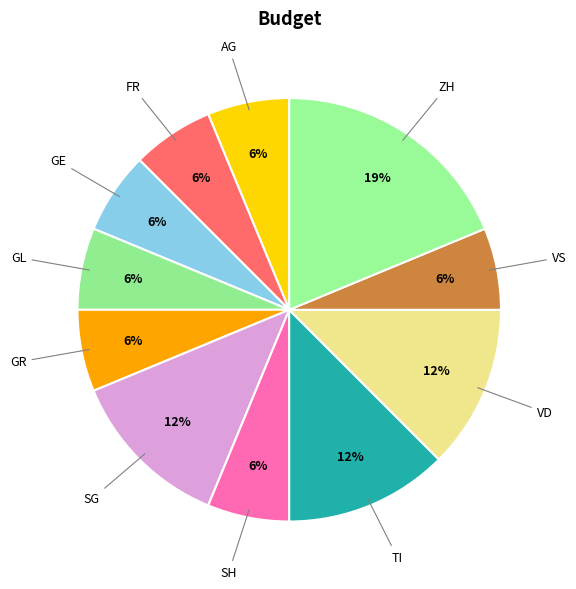

Is there a majority slice in this chart?

No